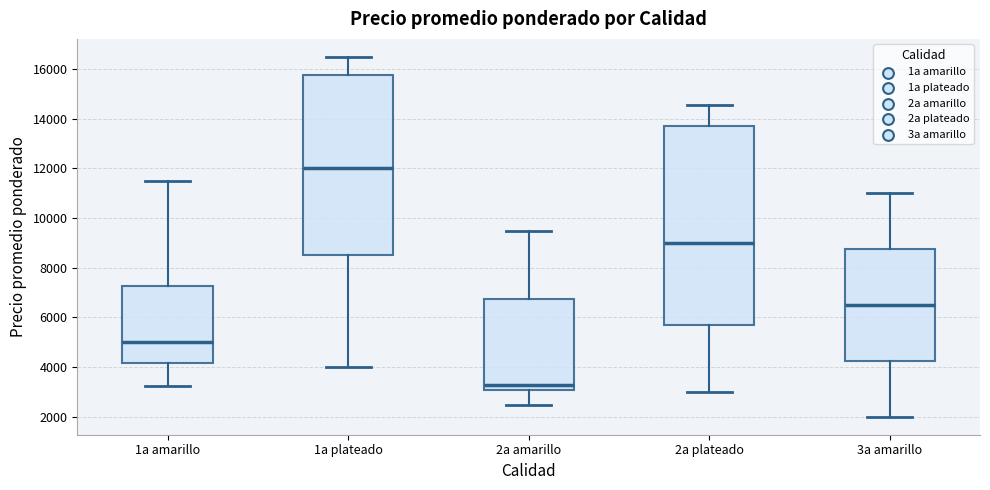

Reading left to right, transcribe this box plot: for each box, give where its median line is, the range the box spans, and where its two whiskers end, as read against the y-axis. The values are not printed on the chart, so give them approximately, as read against the axis.

1a amarillo: median 5000, box 4200 to 7200, whiskers 3200 to 11400
1a plateado: median 12000, box 8600 to 15800, whiskers 4000 to 16400
2a amarillo: median 3200, box 3000 to 6800, whiskers 2400 to 9400
2a plateado: median 9000, box 5600 to 13800, whiskers 3000 to 14600
3a amarillo: median 6600, box 4200 to 8800, whiskers 2000 to 11000